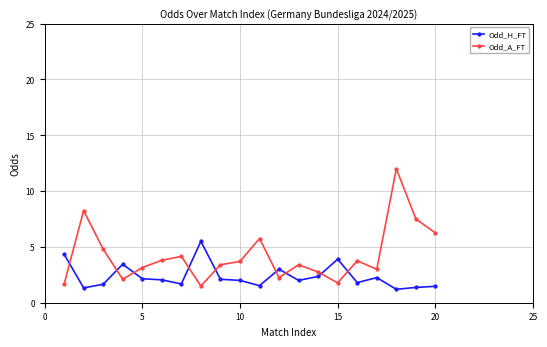

Which series has the largest total across all categories?

Odd_A_FT